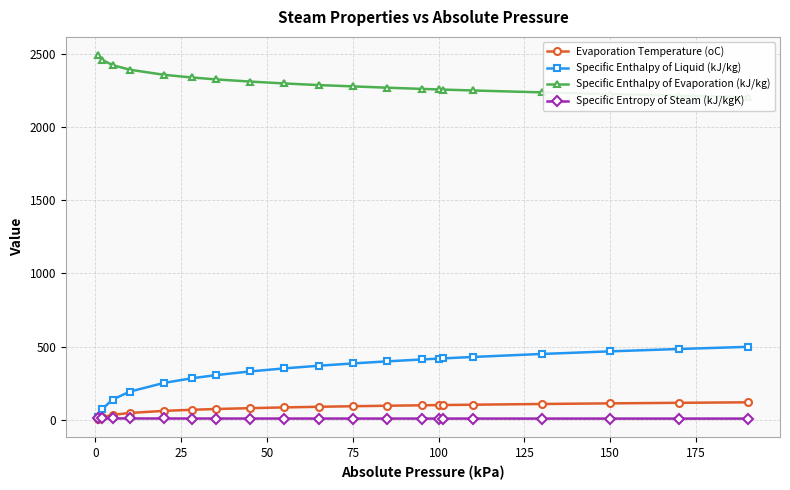

The value of Specific Enthalpy of Liquid (kJ/kg) at 75 is 384.5. True or false?

True